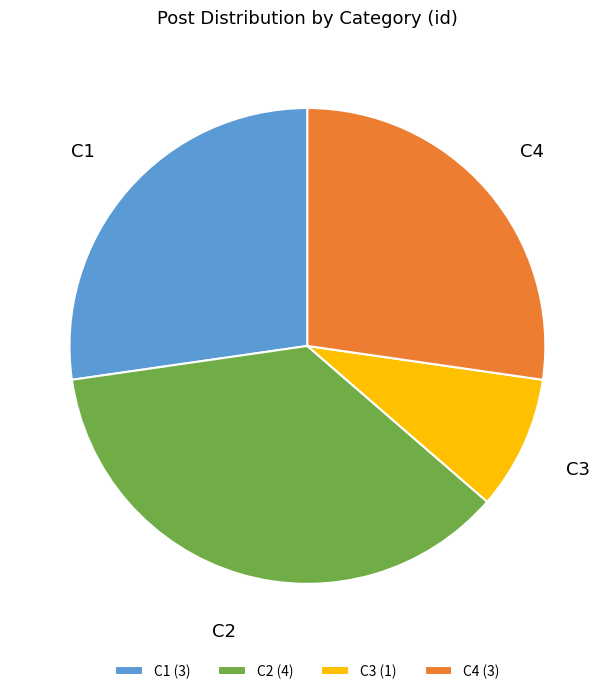

Count the number of slices in the pie.

4